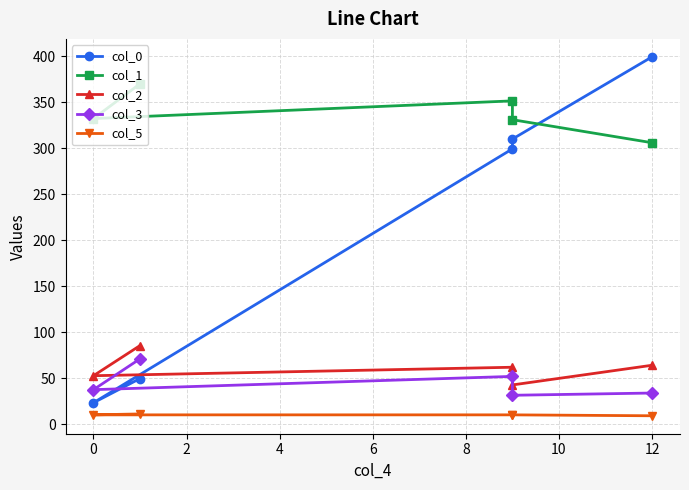

True or false: col_2 and col_3 cross at least once.

False